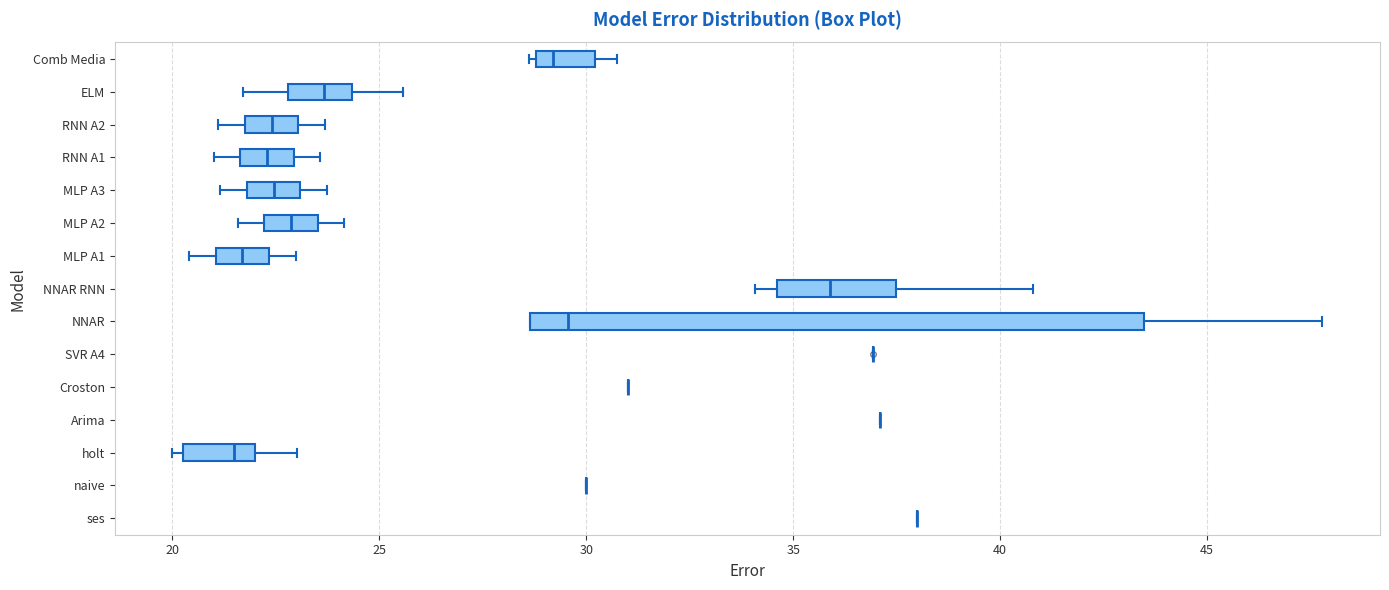

Reading bottom to top, read every box against the x-axis: the position of its median line, the range the box covers, and the ends of its whiskers. The values are not printed on the chart, so give them approximately, as read against the axis.

ses: box collapsed to a line at 38.0, whiskers 38.0 to 38.0
naive: box collapsed to a line at 30.0, whiskers 30.0 to 30.0
holt: median 21.5, box 20.5 to 22.0, whiskers 20.0 to 23.0
Arima: box collapsed to a line at 37.0, whiskers 37.0 to 37.0
Croston: box collapsed to a line at 31.0, whiskers 31.0 to 31.0
SVR A4: box collapsed to a line at 37.0, whiskers 37.0 to 37.0
NNAR: median 29.5, box 28.5 to 43.5, whiskers 28.5 to 48.0
NNAR RNN: median 36.0, box 34.5 to 37.5, whiskers 34.0 to 41.0
MLP A1: median 21.5, box 21.0 to 22.5, whiskers 20.5 to 23.0
MLP A2: median 23.0, box 22.0 to 23.5, whiskers 21.5 to 24.0
MLP A3: median 22.5, box 22.0 to 23.0, whiskers 21.0 to 23.5
RNN A1: median 22.5, box 21.5 to 23.0, whiskers 21.0 to 23.5
RNN A2: median 22.5, box 22.0 to 23.0, whiskers 21.0 to 23.5
ELM: median 23.5, box 23.0 to 24.5, whiskers 21.5 to 25.5
Comb Media: median 29.0 (just right of the box's left edge), box 29.0 to 30.0, whiskers 28.5 to 31.0